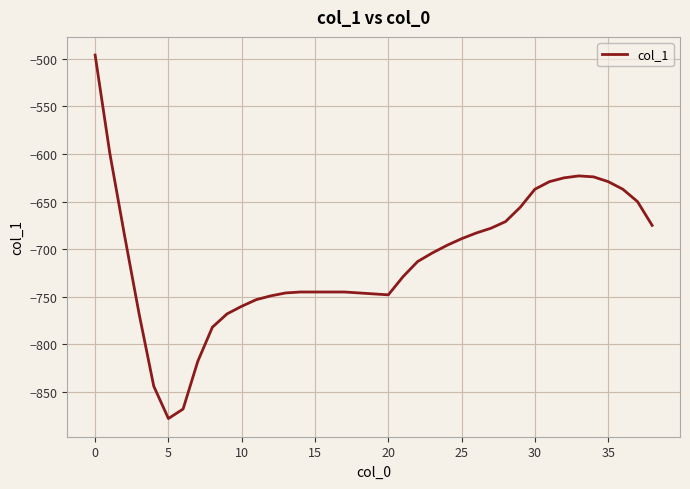

What is the smallest value displayed?

-878